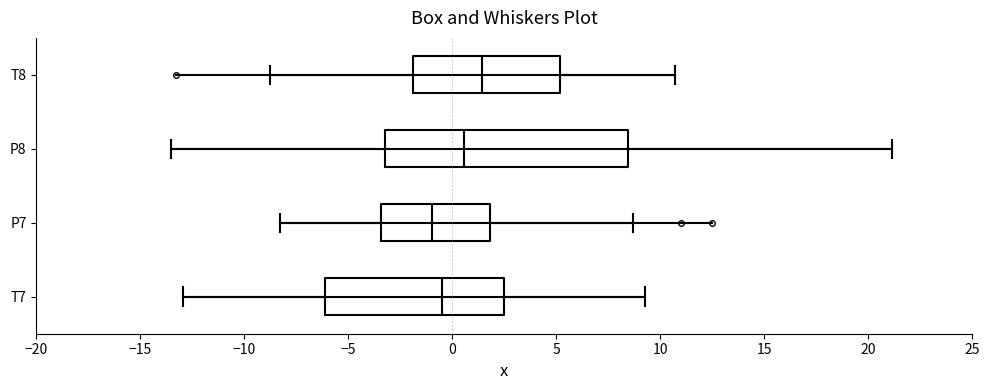

Comparing the boxes themselves (not the whiskers), which one is the widest?

P8